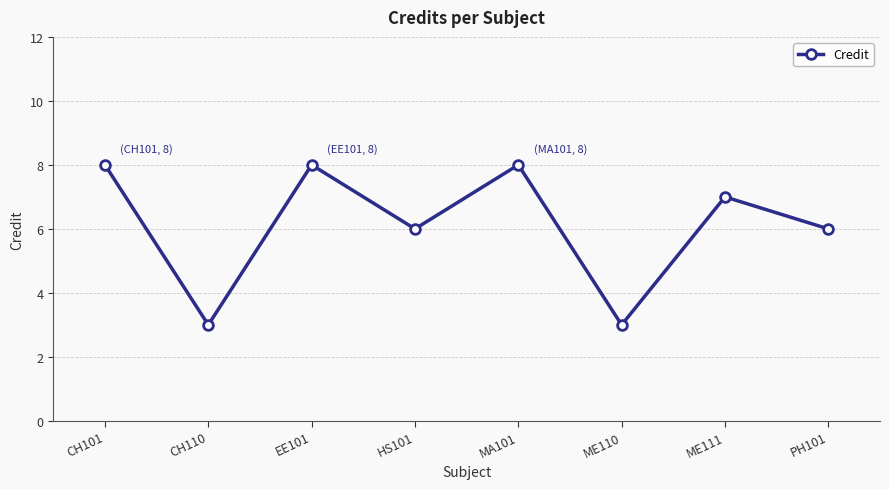

What is the difference between the values at ME110 and CH101?

5